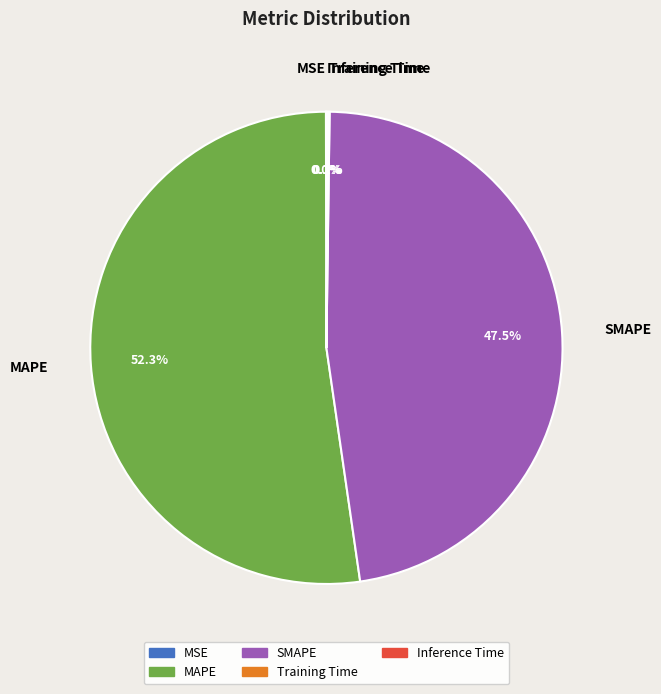

Is there a majority slice in this chart?

Yes